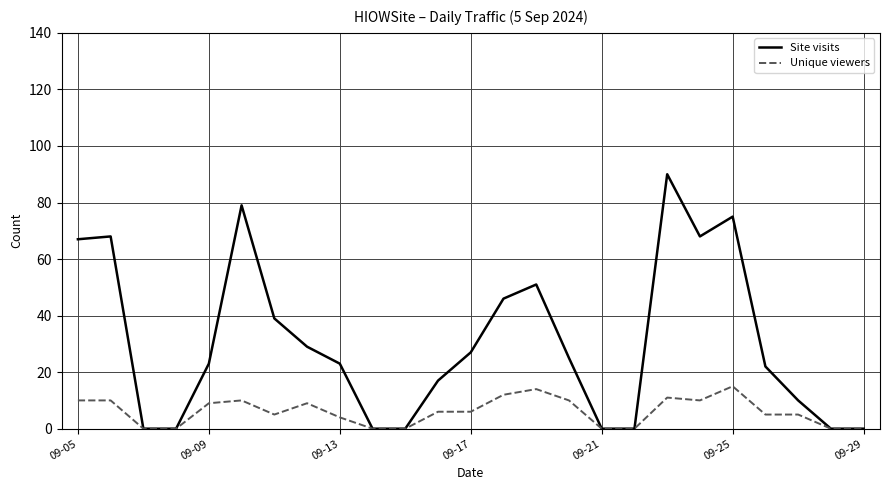

Which series has the largest range (max minus min)?

Site visits